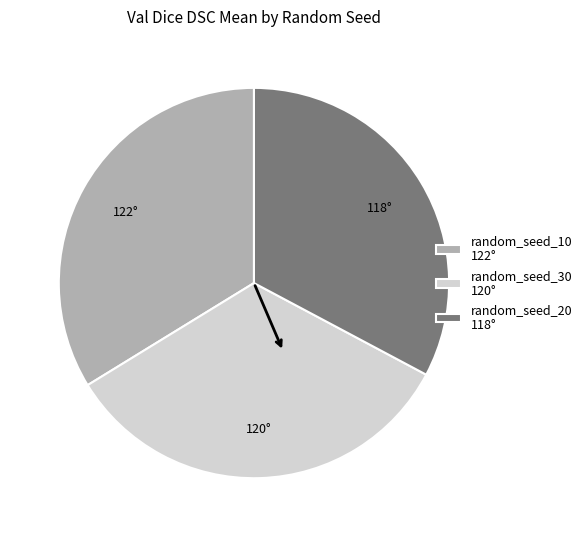

The random_seed_10 122° slice represents 22% of the pie. True or false?

False